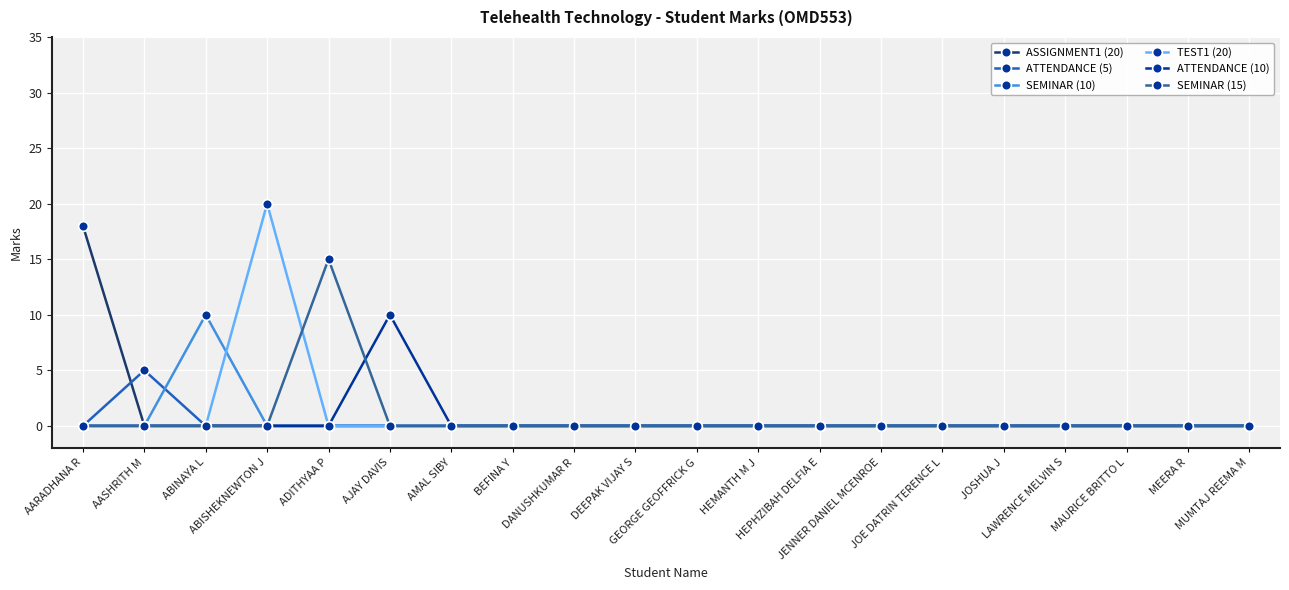

At how many categories does at least one series exceed 17?

2